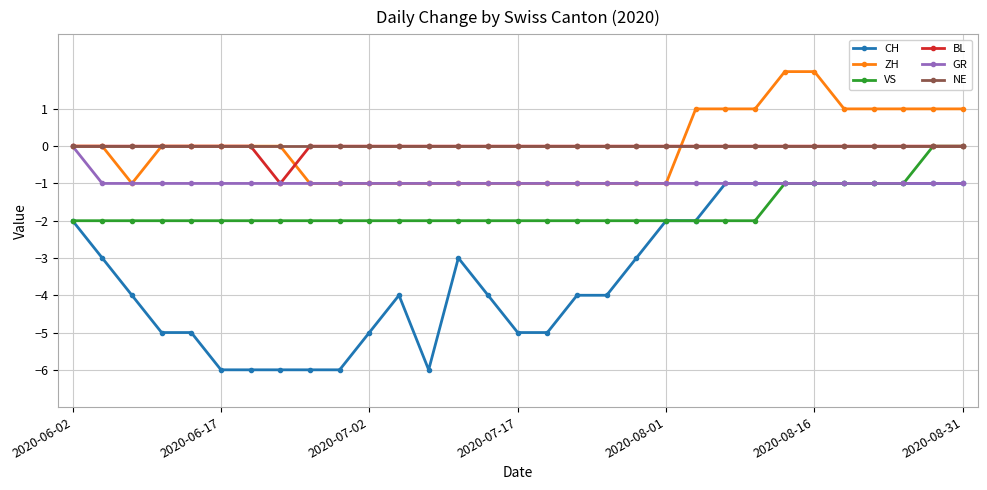

Which series has the largest range (max minus min)?

CH